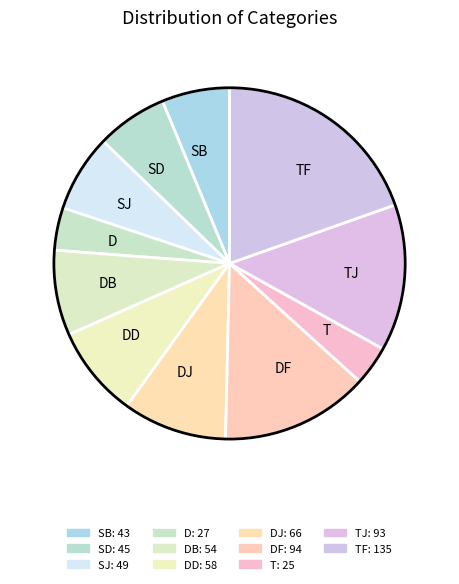

The DF slice represents 28% of the pie. True or false?

False